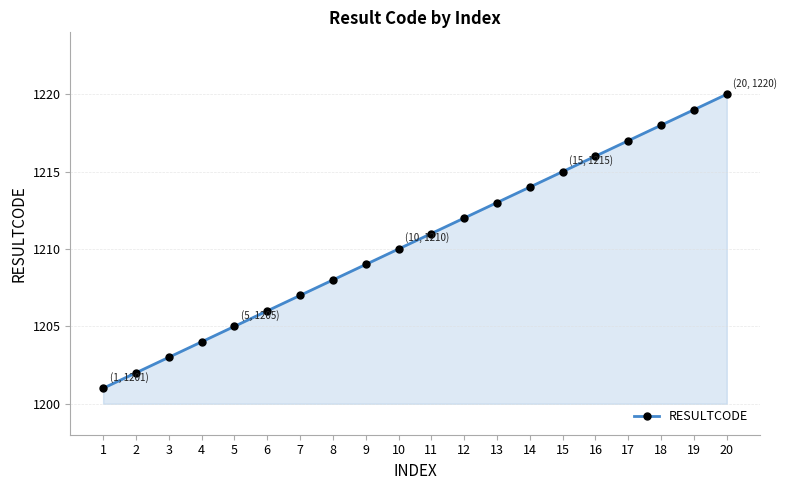

The value at 14 is 1214. True or false?

True